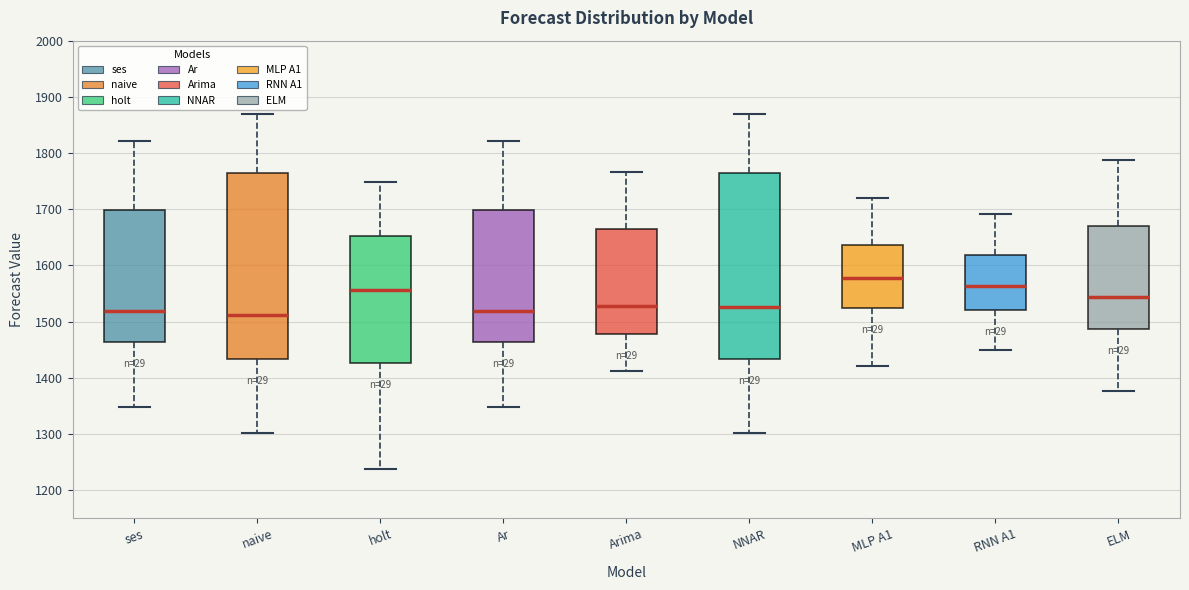

Reading left to right, transcribe this box plot: for each box, give where its median line is, the range the box spans, and where its two whiskers end, as read against the y-axis. The values are not printed on the chart, so give them approximately, as read against the axis.

ses: median 1520, box 1460 to 1700, whiskers 1350 to 1820
naive: median 1510, box 1430 to 1760, whiskers 1300 to 1870
holt: median 1560, box 1430 to 1650, whiskers 1240 to 1750
Ar: median 1520, box 1460 to 1700, whiskers 1350 to 1820
Arima: median 1530, box 1480 to 1670, whiskers 1410 to 1770
NNAR: median 1530, box 1430 to 1760, whiskers 1300 to 1870
MLP A1: median 1580, box 1530 to 1640, whiskers 1420 to 1720
RNN A1: median 1560, box 1520 to 1620, whiskers 1450 to 1690
ELM: median 1540, box 1490 to 1670, whiskers 1380 to 1790